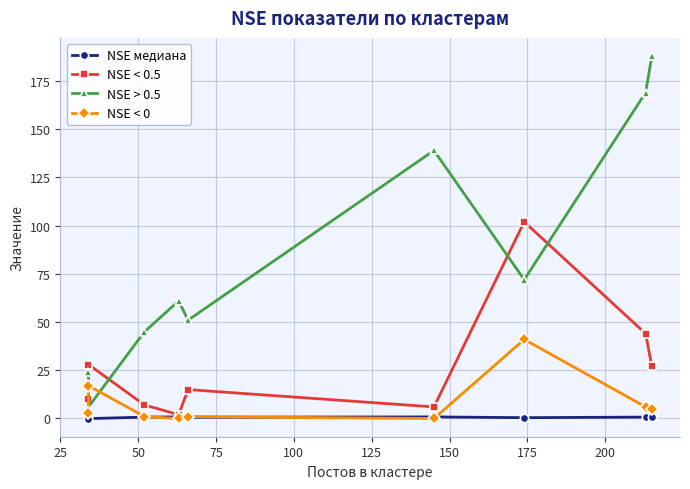

At which label is NSE < 0 closest to 20?

25